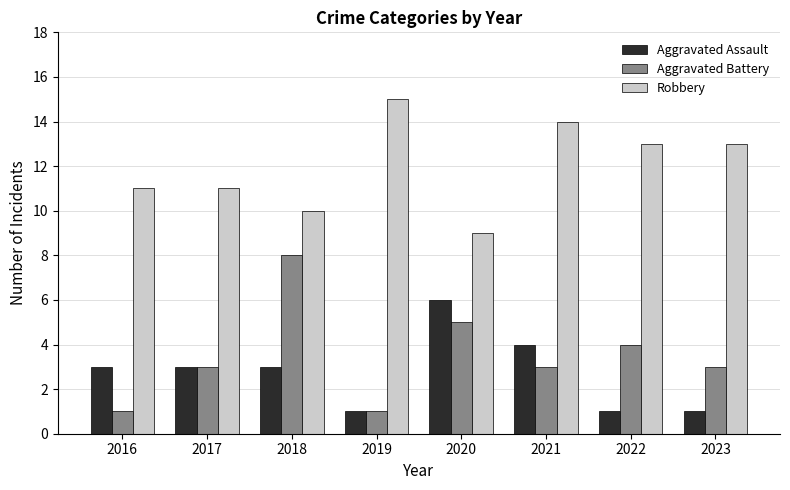

What are all the series names shown in the legend?

Aggravated Assault, Aggravated Battery, Robbery